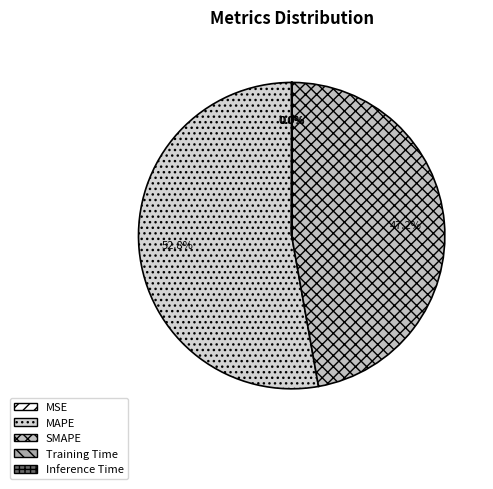

Which slice is the smallest?

MSE